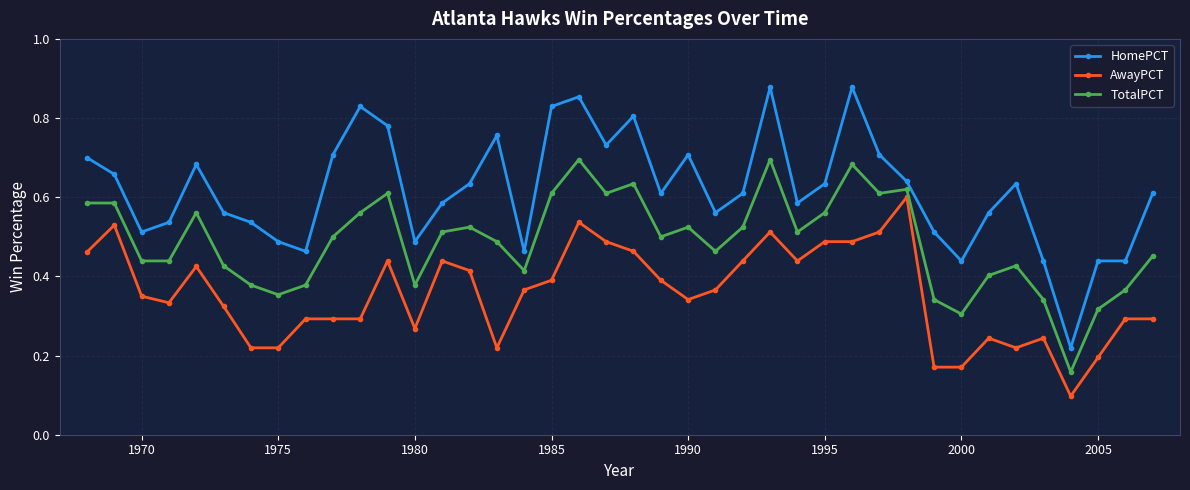

List the series in order of their peak value, lowest first.

AwayPCT, TotalPCT, HomePCT